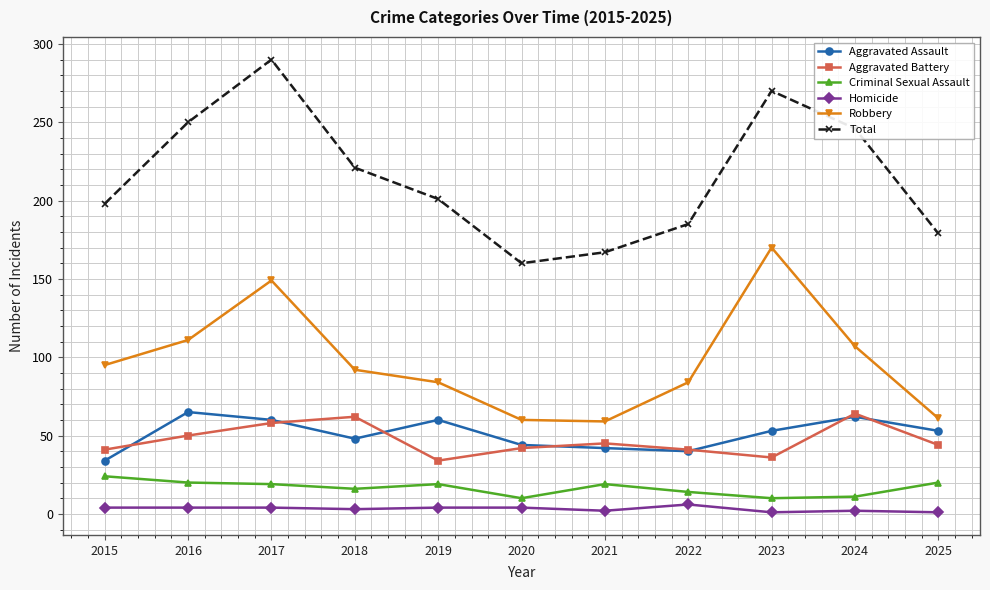

What is the average value of the Robbery series?

97